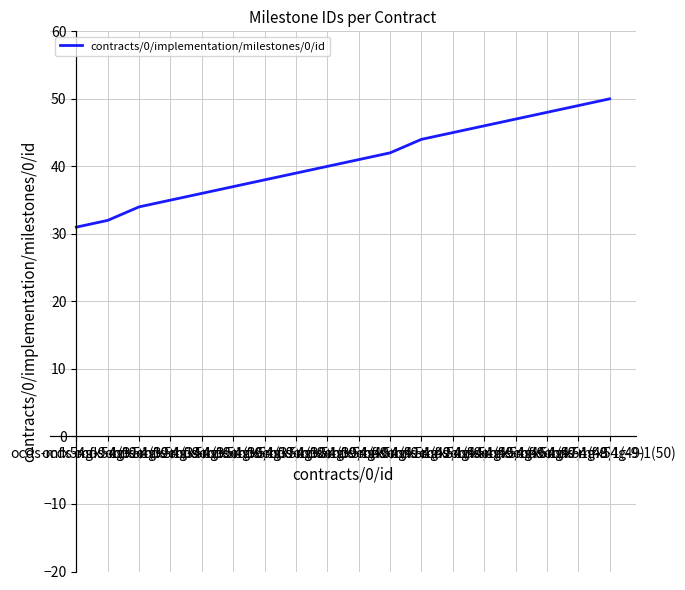

What is the maximum value shown in the chart?

50